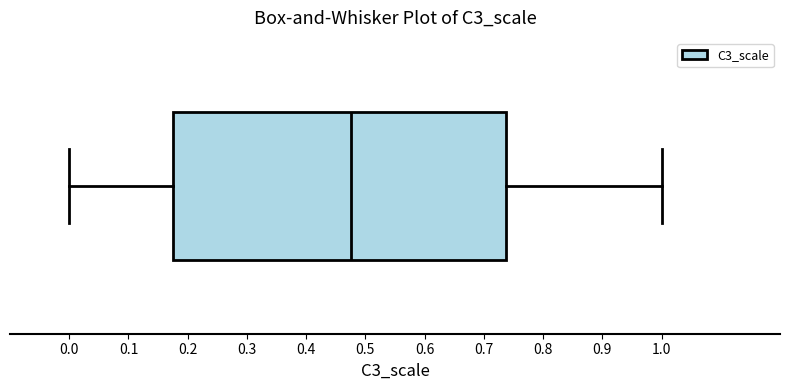

Read this box plot against the x-axis: the position of the median line, the range covered by the box, and the ends of both whiskers. The values are not printed on the chart, so give them approximately, as read against the axis.

median 0.48, box 0.18 to 0.74, whiskers 0.00 to 1.00